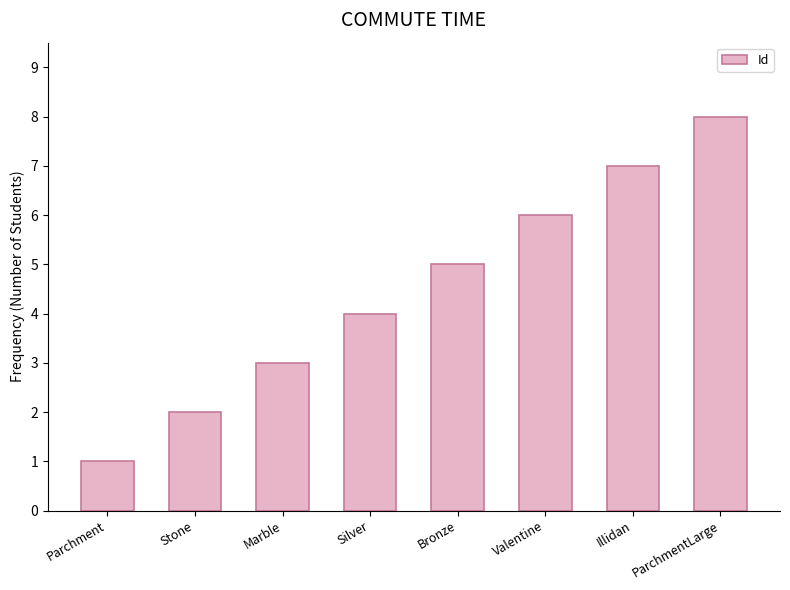

What position from the left is Silver?

4